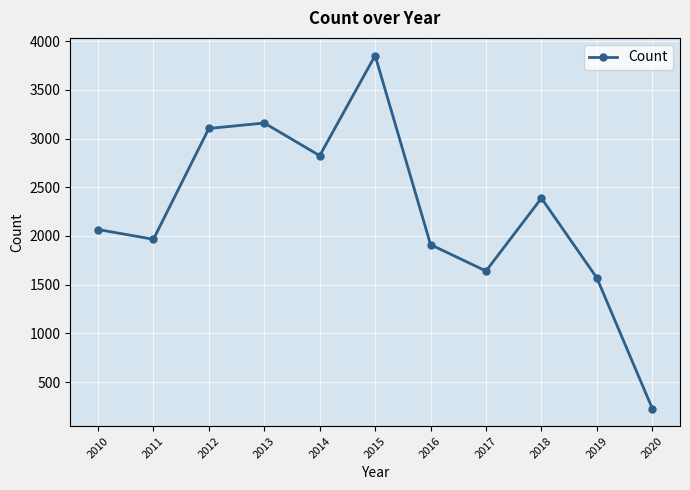

What is the value of the 1st point from the left?

2066